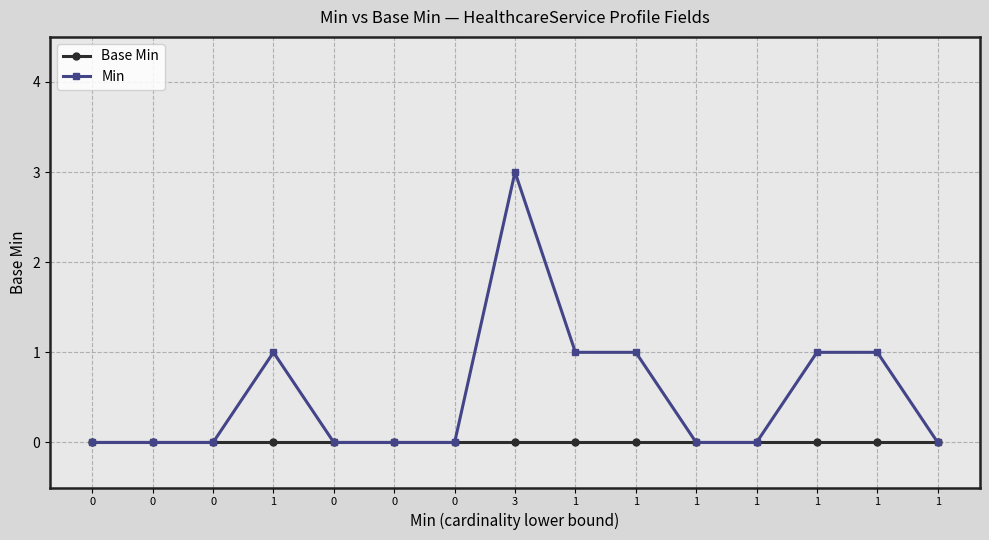

True or false: Base Min and Min cross at least once.

False